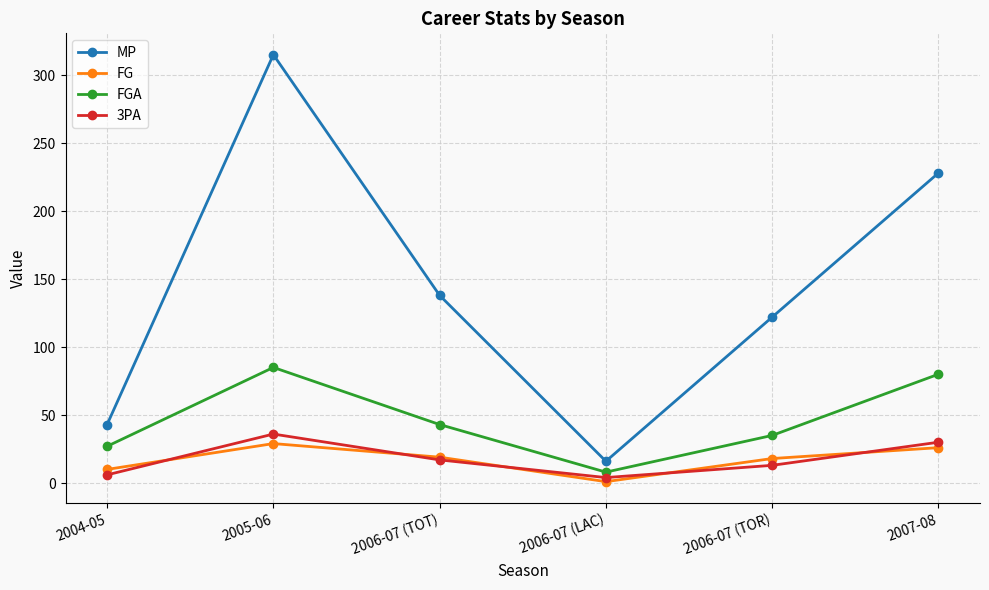

What is the maximum value shown in the chart?

315